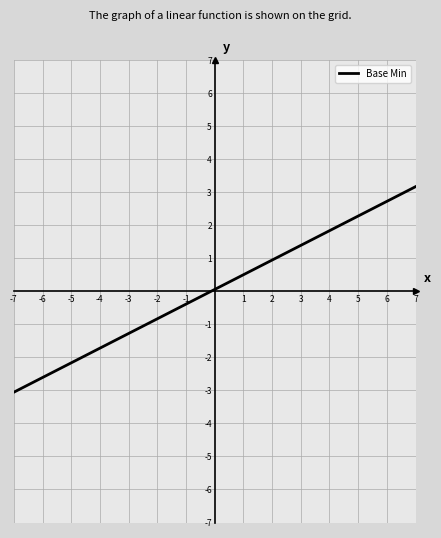

Is it true that the value at -7 is -1.9?

False